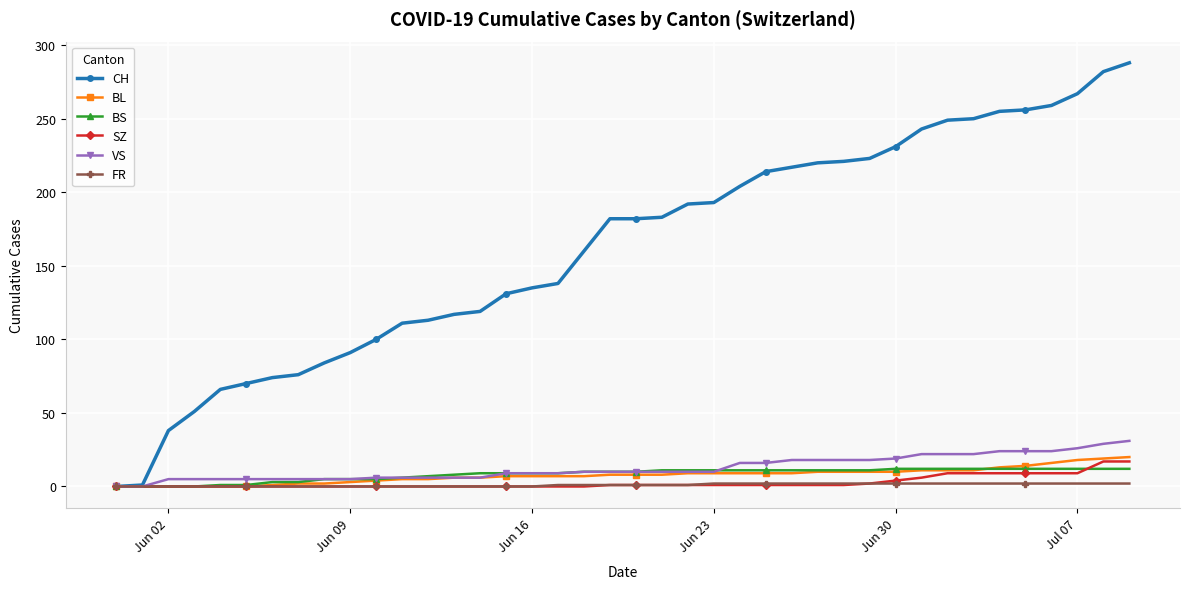

What is the maximum value for BL?

20